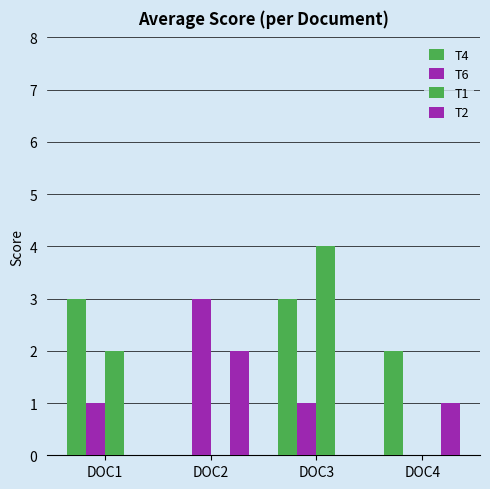

How many distinct data groups are displayed?

4